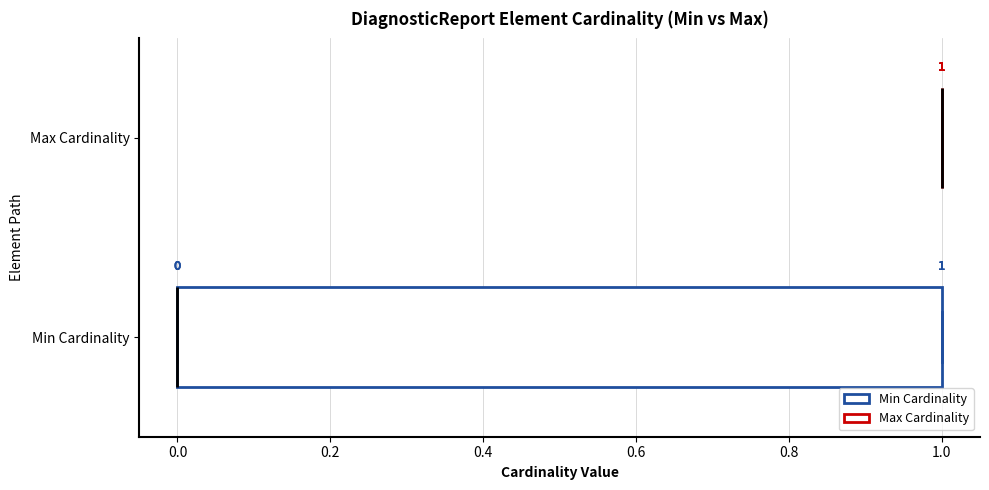

Which box is the widest, from its left edge to its right edge?

Min Cardinality